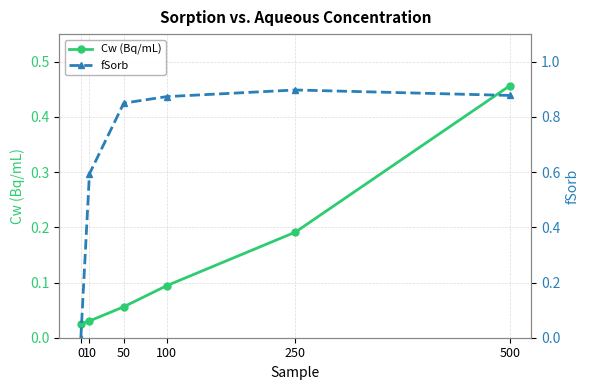

Does the chart have visible grid lines?

Yes